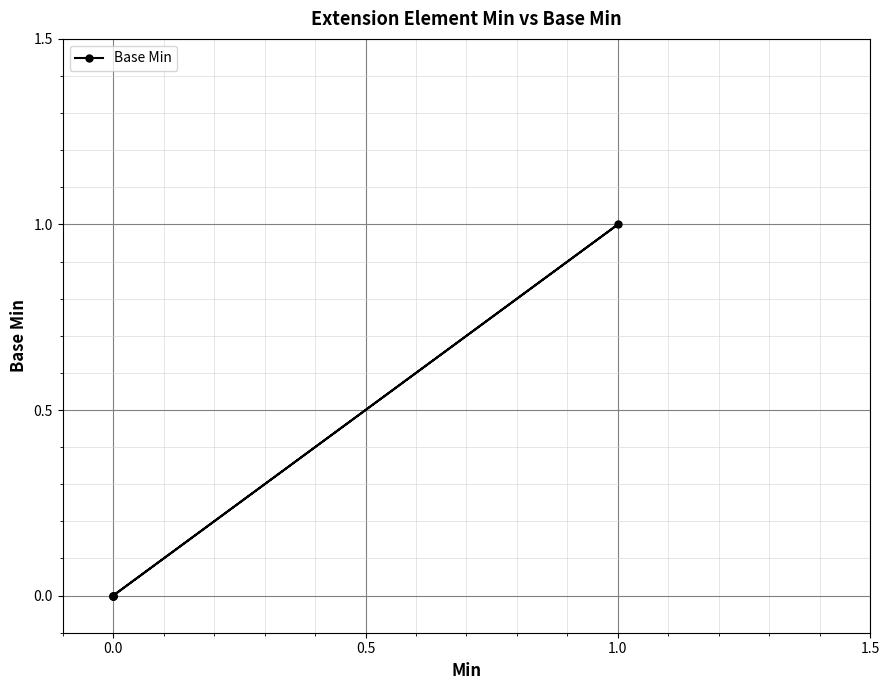

What is the maximum value shown in the chart?

1